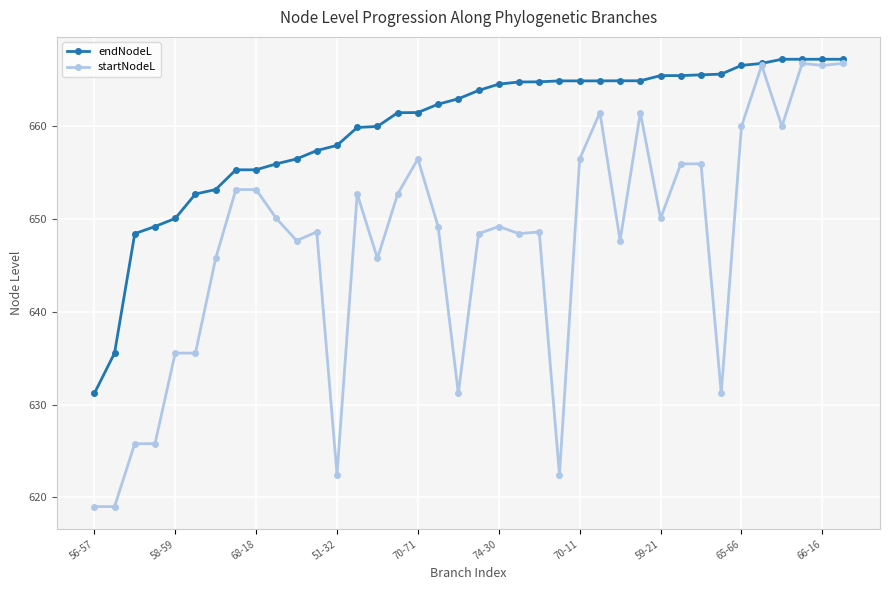

Which series has the largest total across all categories?

endNodeL